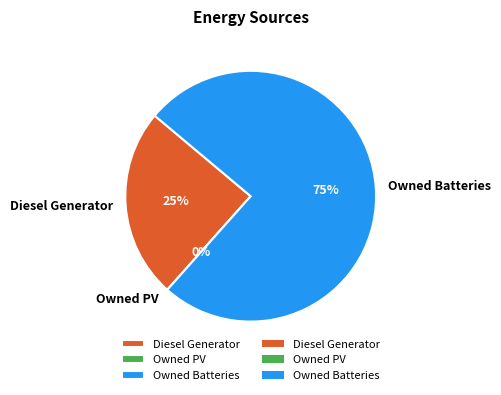

Does Owned Batteries account for over 50% of the chart?

Yes